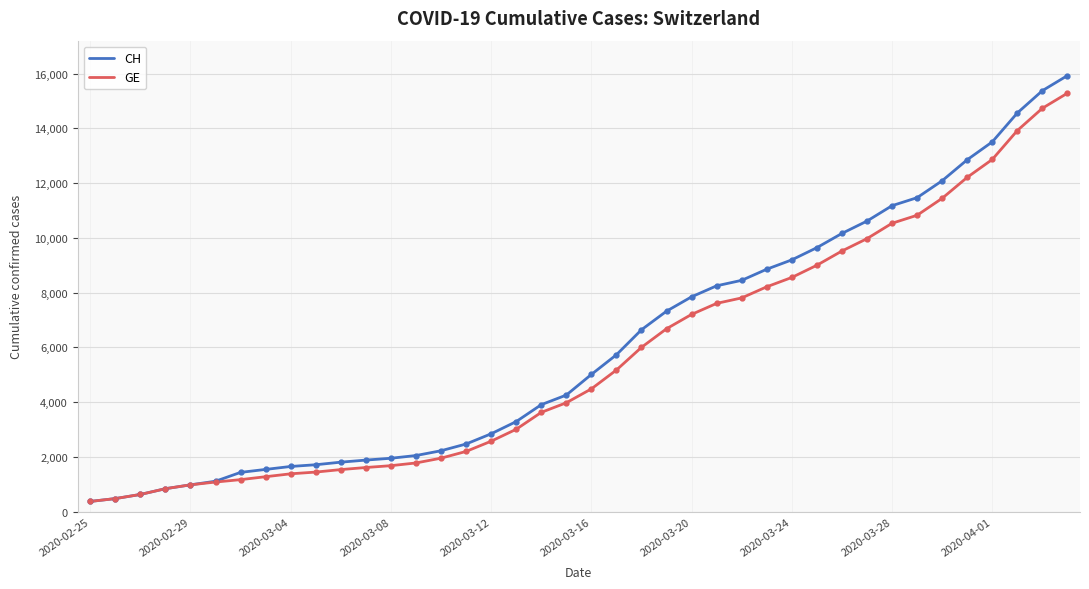

Which series has the largest range (max minus min)?

CH